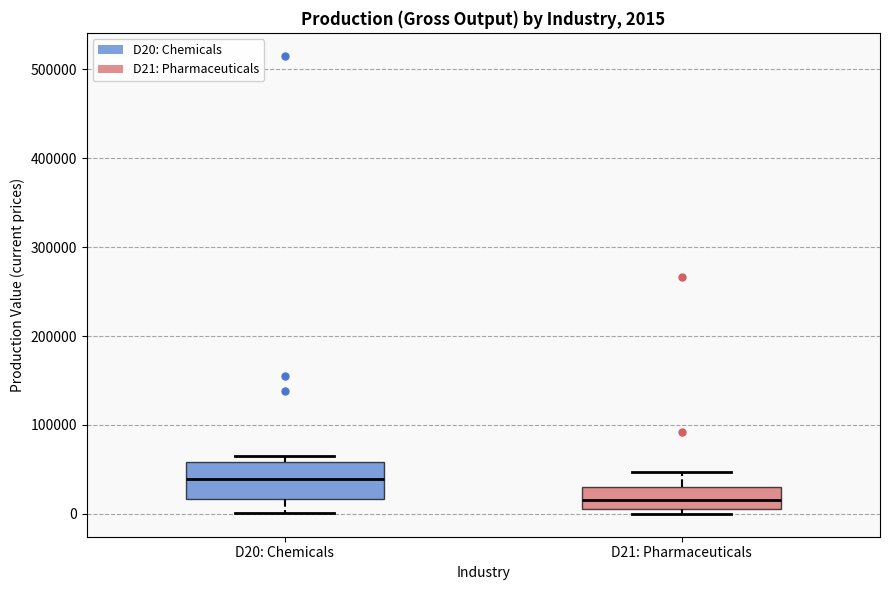

Which box's median line is the highest?

D20: Chemicals